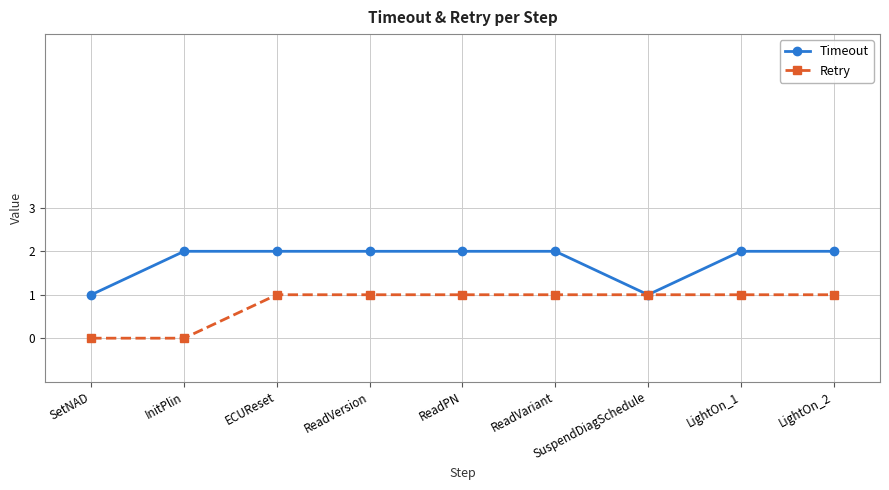

The value of Timeout at ECUReset is 3. True or false?

False